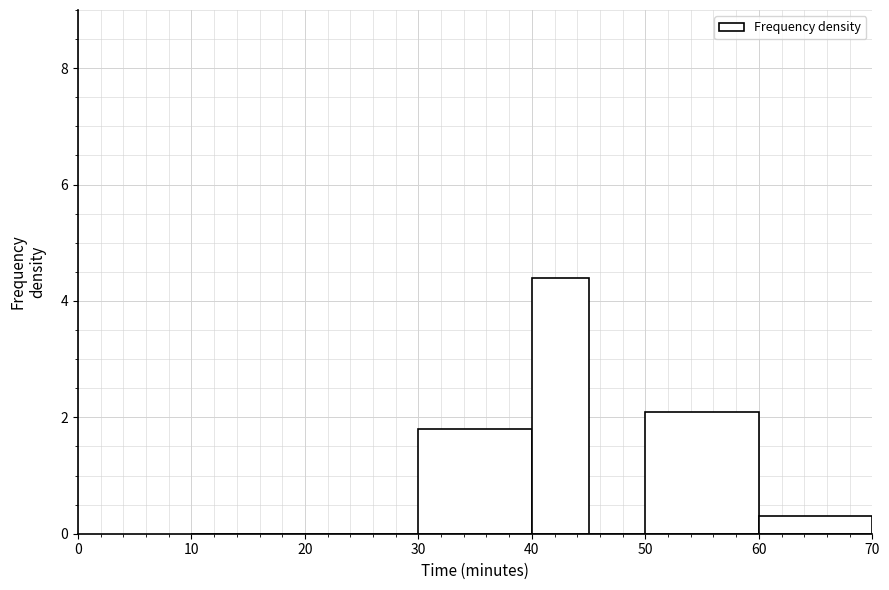

What is the height of the bar covering 40 to 45 on the x-axis? The values are not printed on the chart, so give them approximately, as read against the axis.

4.4